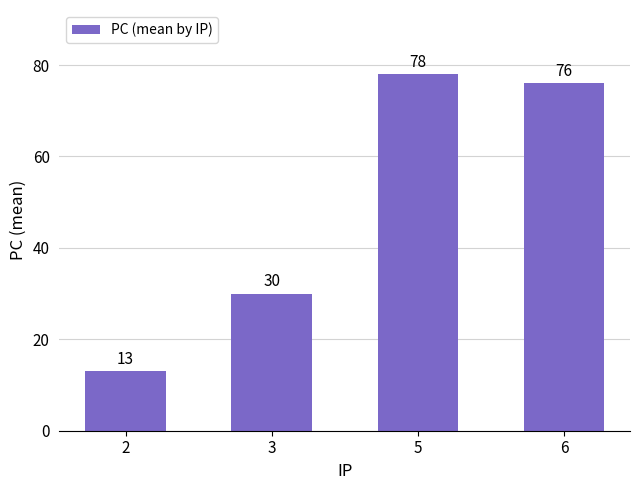

Reading left to right, what are all the values shown in this chart?

13	30	78	76